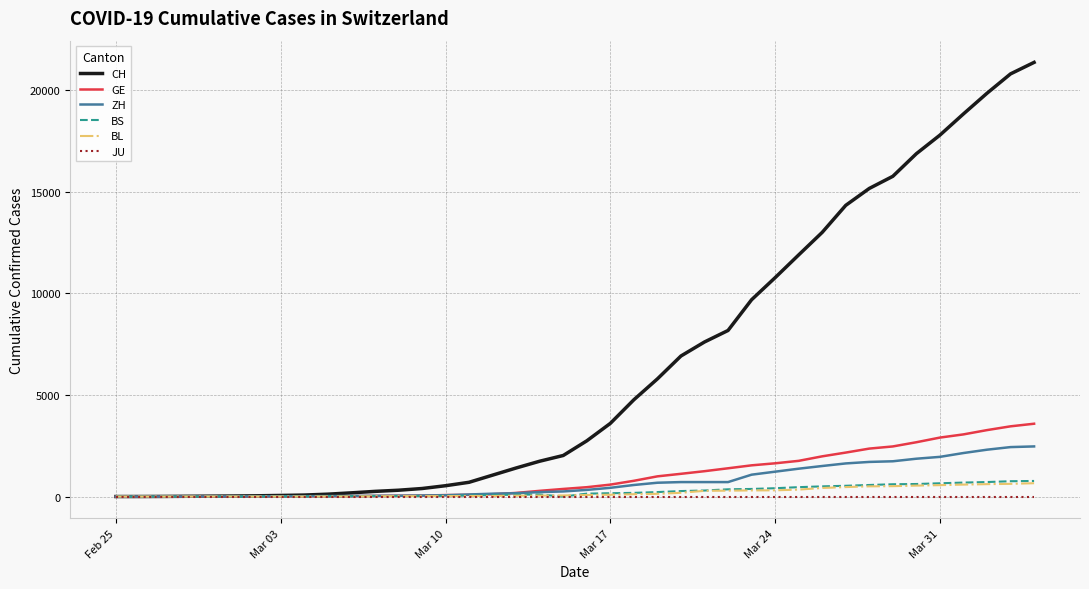

What is the difference between the maximum and minimum values in the BL series?

656